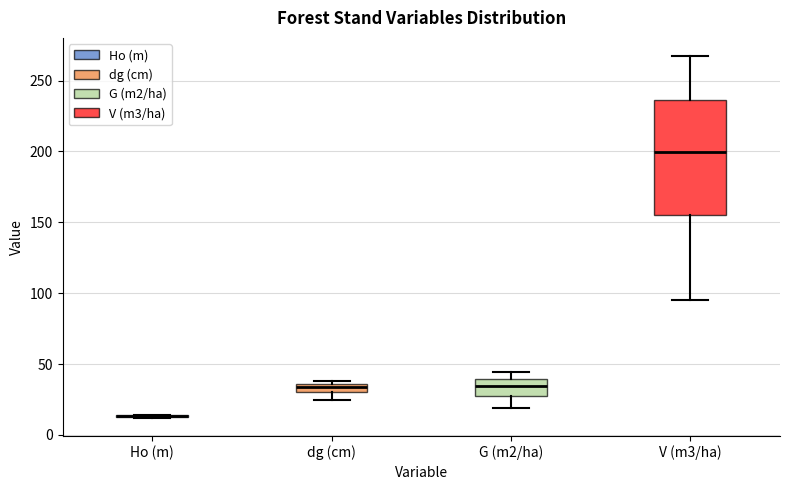

Comparing the boxes themselves (not the whiskers), which one is the tallest?

V (m3/ha)